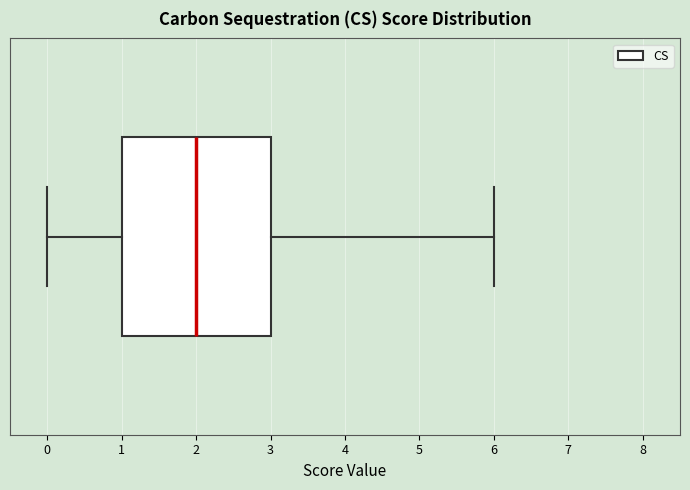

Transcribe this box plot: give where the median line is, the range the box spans, and where the two whiskers end, as read against the x-axis. The values are not printed on the chart, so give them approximately, as read against the axis.

median 2, box 1 to 3, whiskers 0 to 6